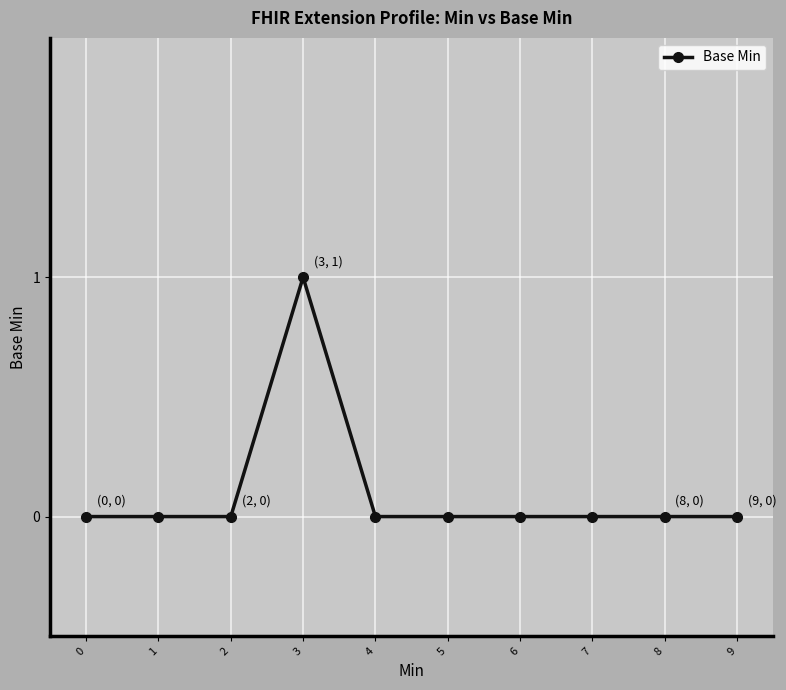

What is the sum of all values?

1